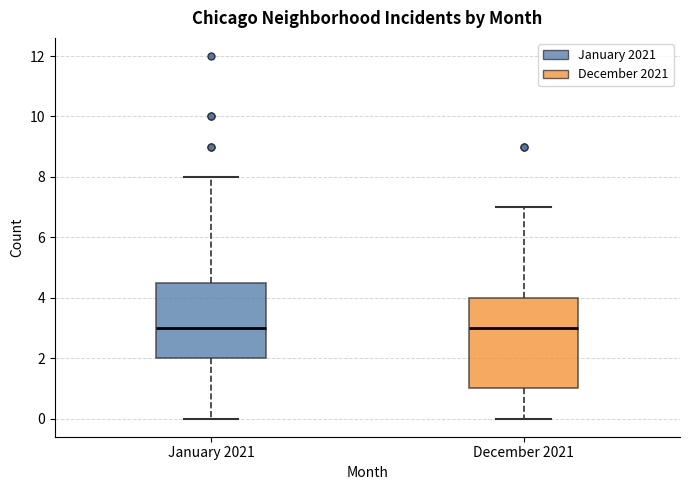

Reading left to right, transcribe this box plot: for each box, give where its median line is, the range the box spans, and where its two whiskers end, as read against the y-axis. The values are not printed on the chart, so give them approximately, as read against the axis.

January 2021: median 3.0, box 2.0 to 4.6, whiskers 0.0 to 8.0
December 2021: median 3.0, box 1.0 to 4.0, whiskers 0.0 to 7.0